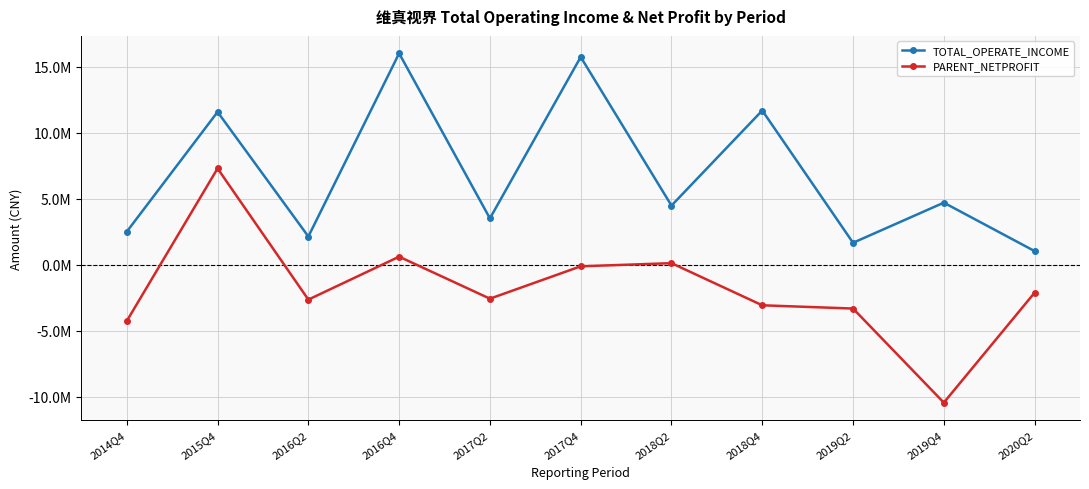

Is it true that TOTAL_OPERATE_INCOME equals 15721906.0 at 2017Q4?

True